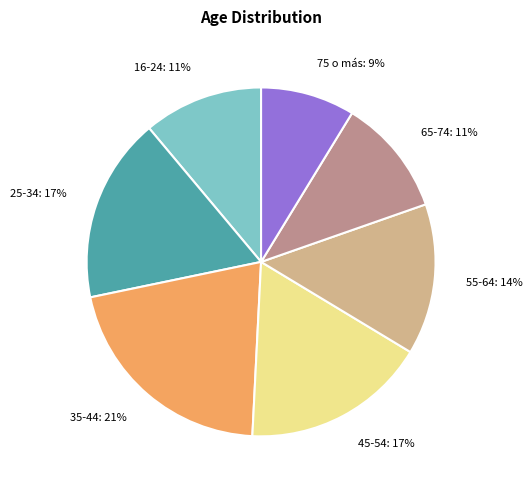

What is the largest slice in the pie chart?

35-44